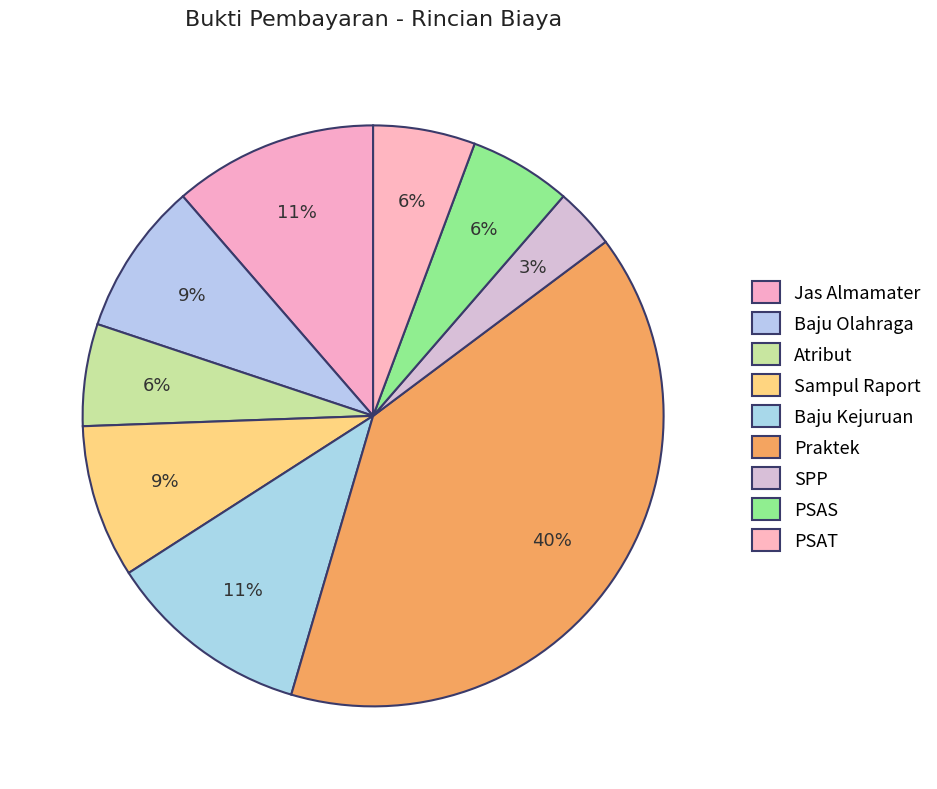

The SPP slice represents 3% of the pie. True or false?

True